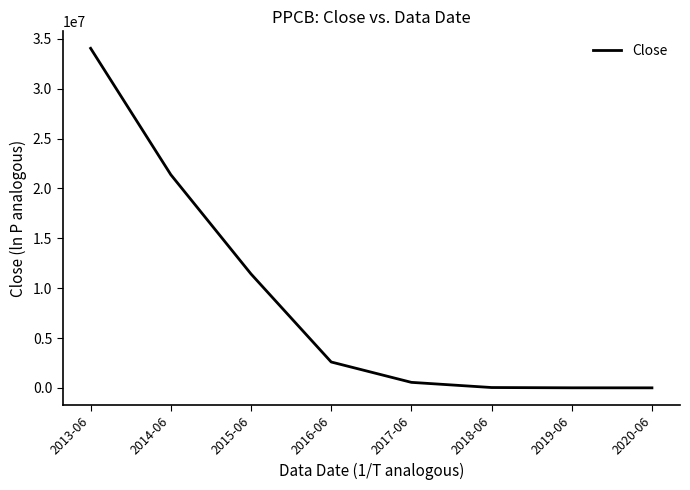

What is the sum of all values?

70054350.2